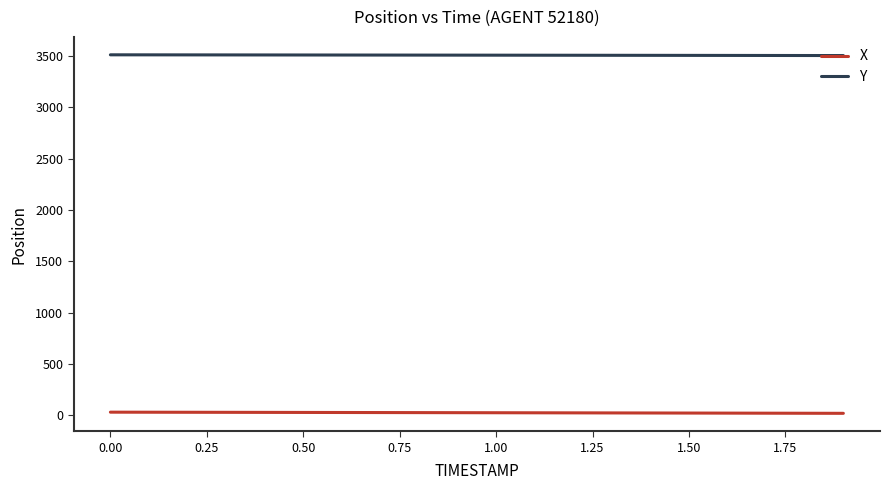

Which series has the largest total across all categories?

Y